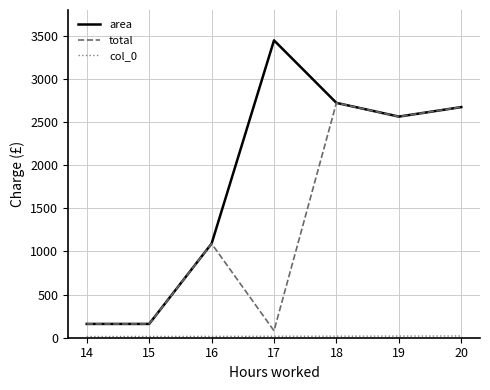

Which series has the largest range (max minus min)?

area